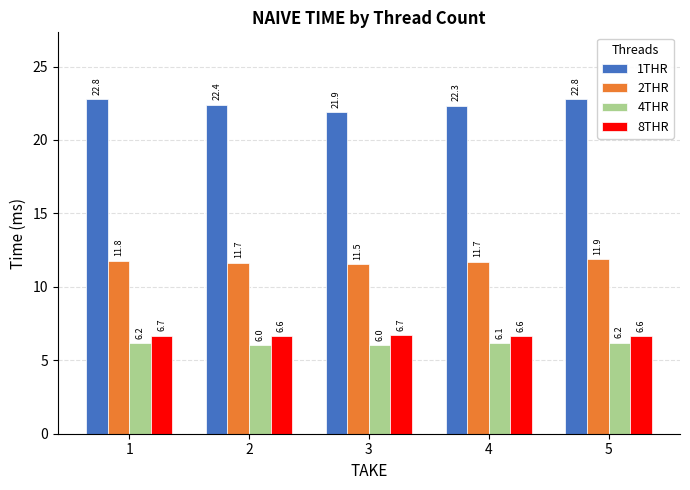

The 4THR series shows 4.2 at 1. True or false?

False